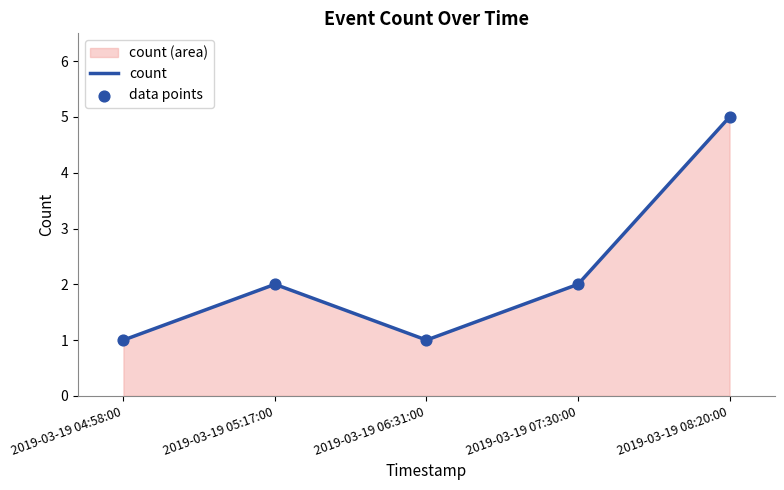

Which series reaches the maximum Y coordinate?

count